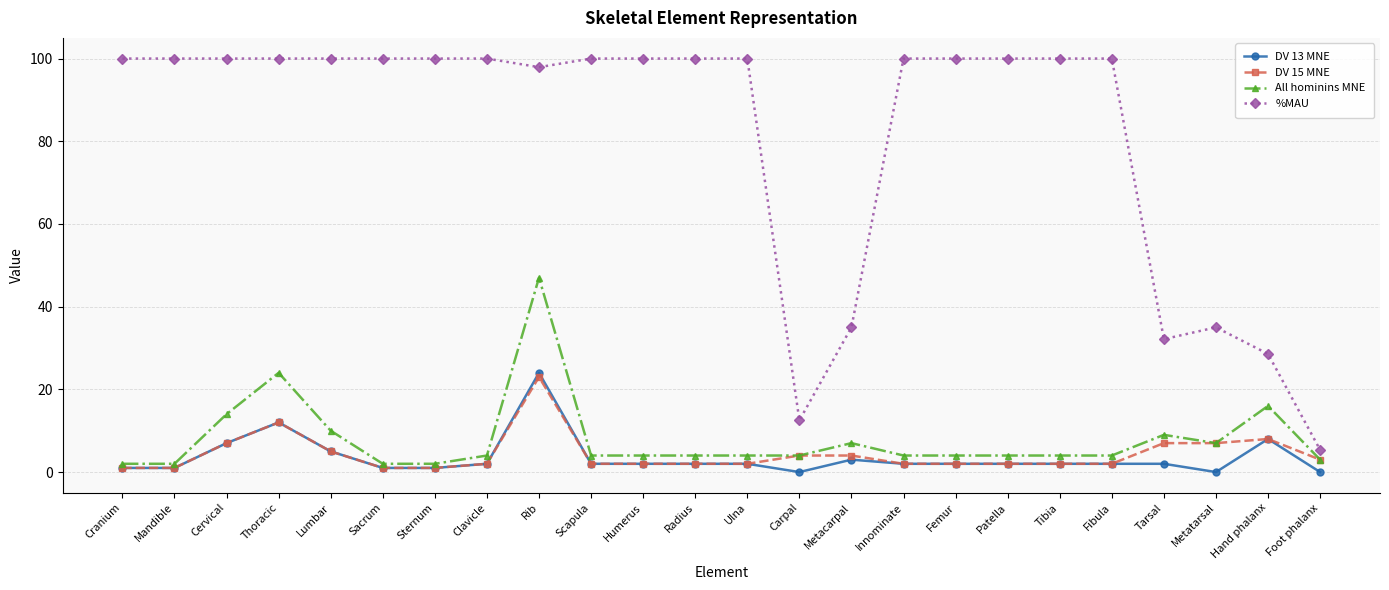

What is the difference between the second highest and minimum values in the All hominins MNE series?

22.0